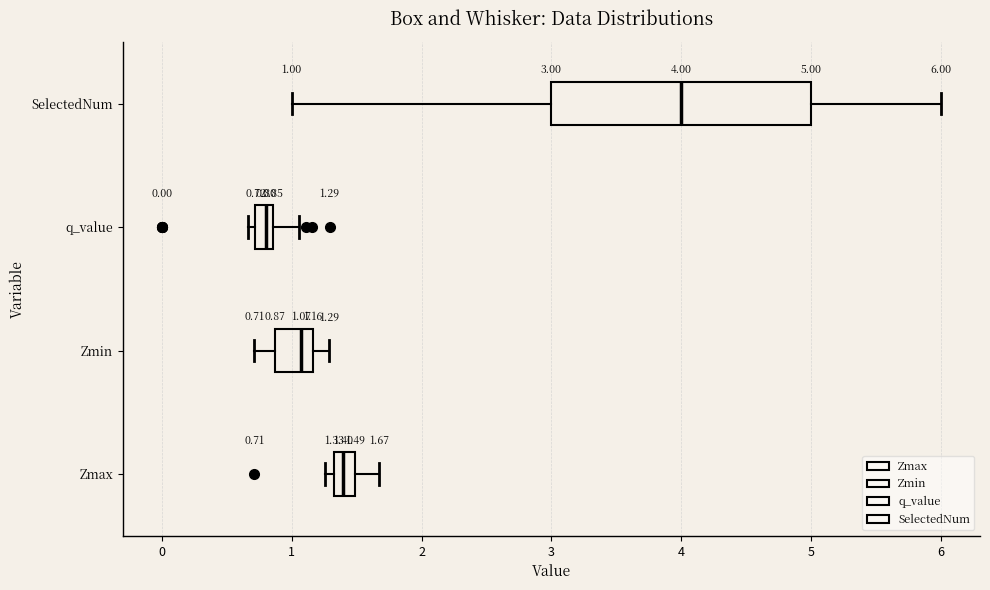

Which box has the furthest to the right median line?

SelectedNum